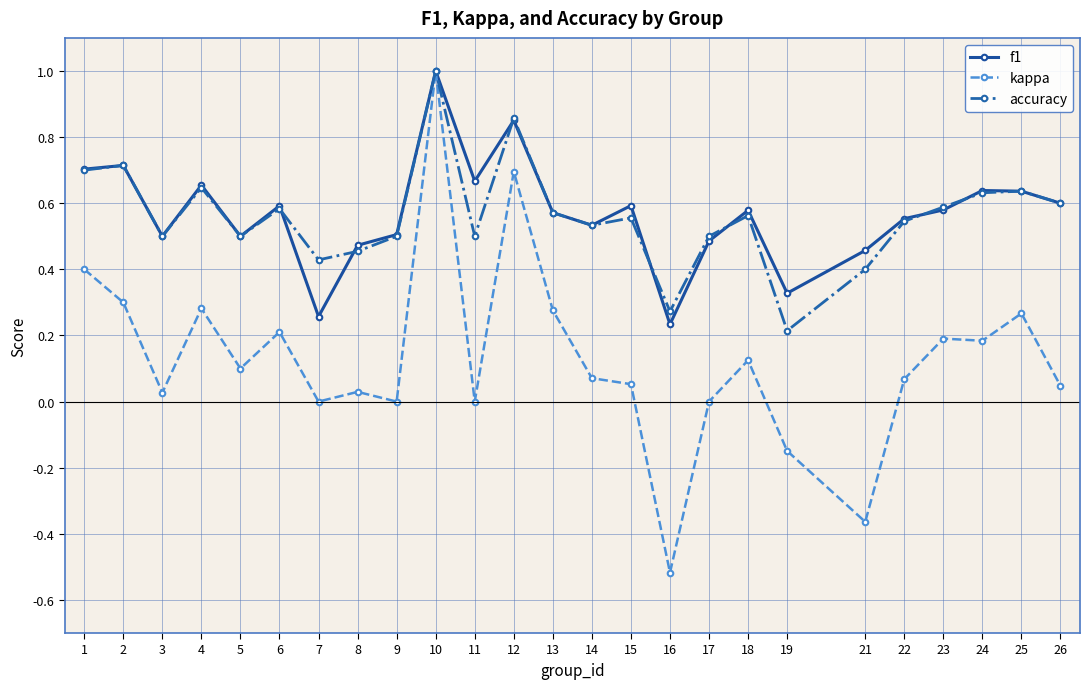

How many series are shown in this chart?

3